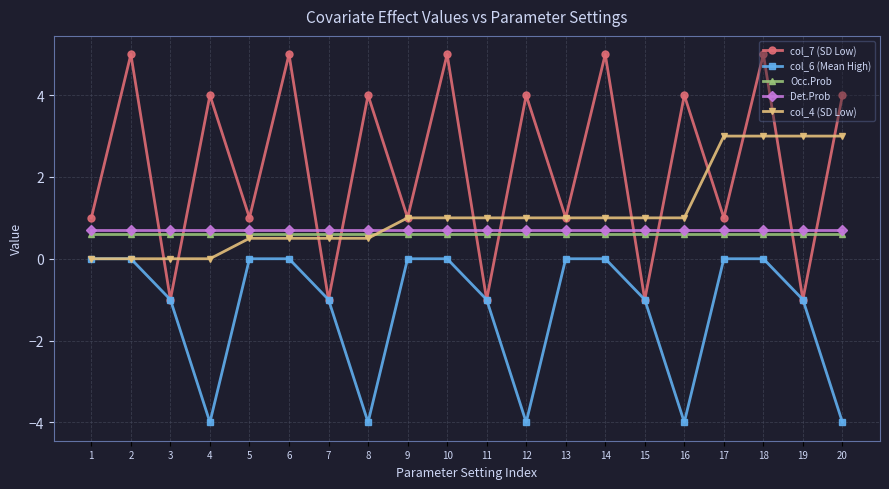

True or false: Det.Prob and col_6 (Mean High) intersect in this chart.

False